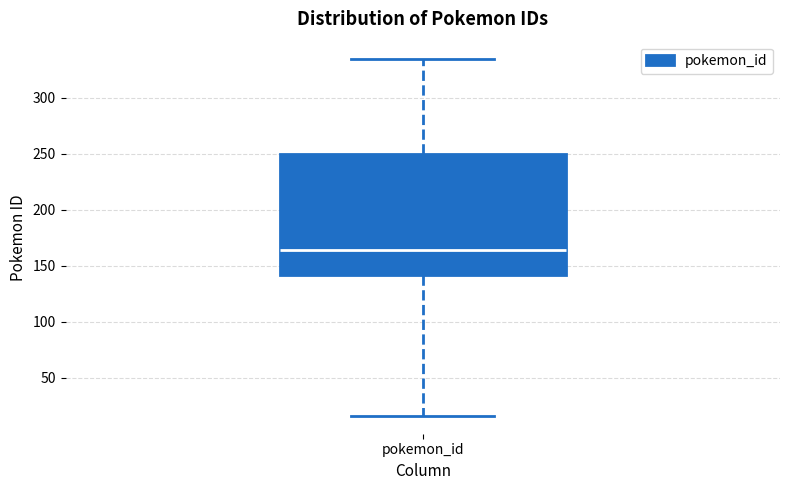

Where is the lower edge of the box for pokemon_id on the y-axis? The values are not printed on the chart, so give them approximately, as read against the axis.

140